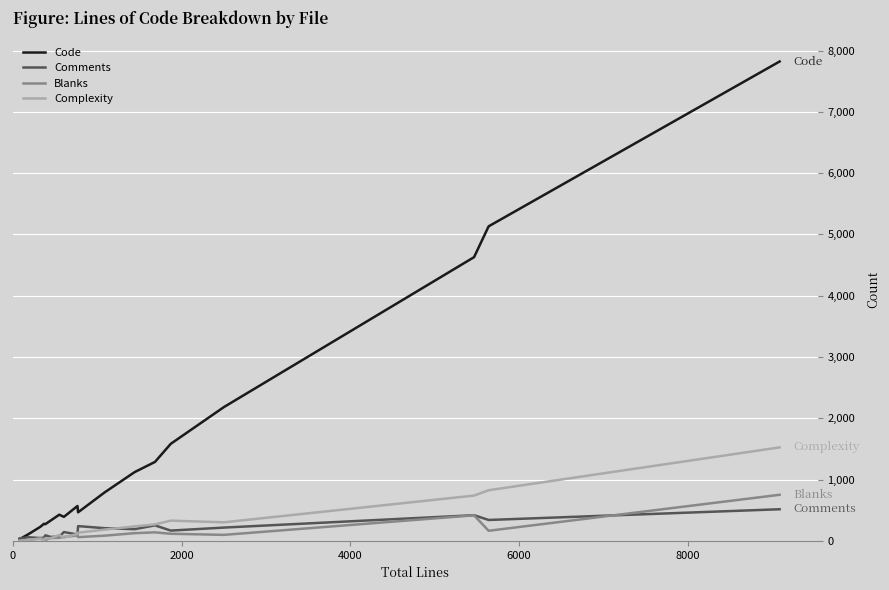

What is the maximum value for Blanks?

753